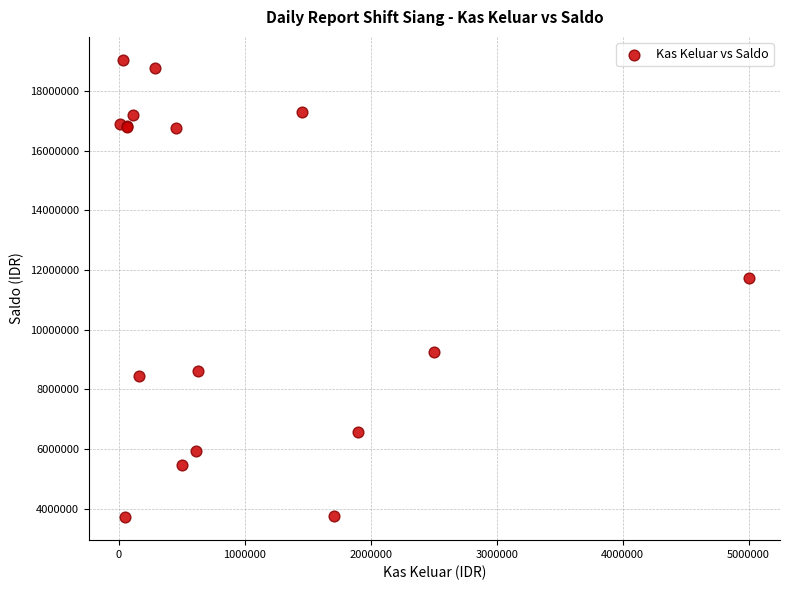

What Y value in the scatter plot is closest to 11377901?

11746401